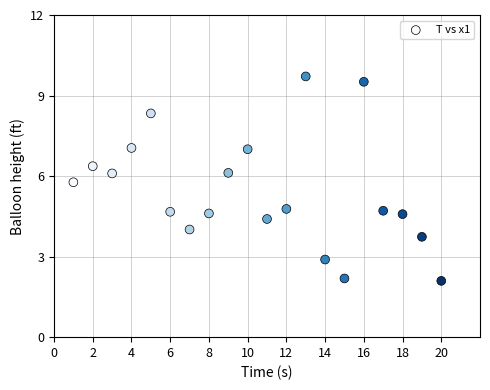

What is the range of X values (max minus min)?

19.0